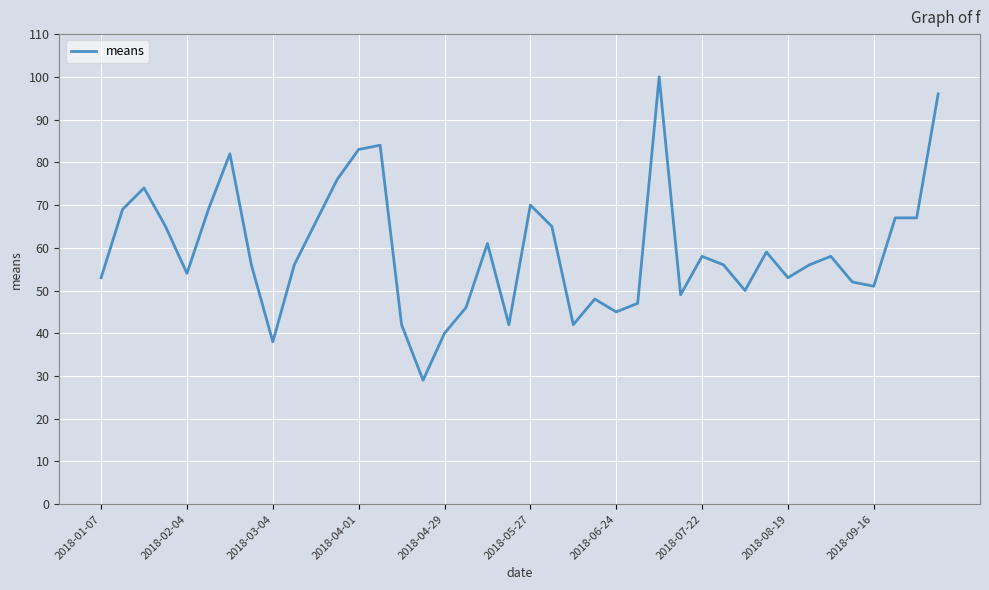

What is the difference between the maximum and minimum values?

71